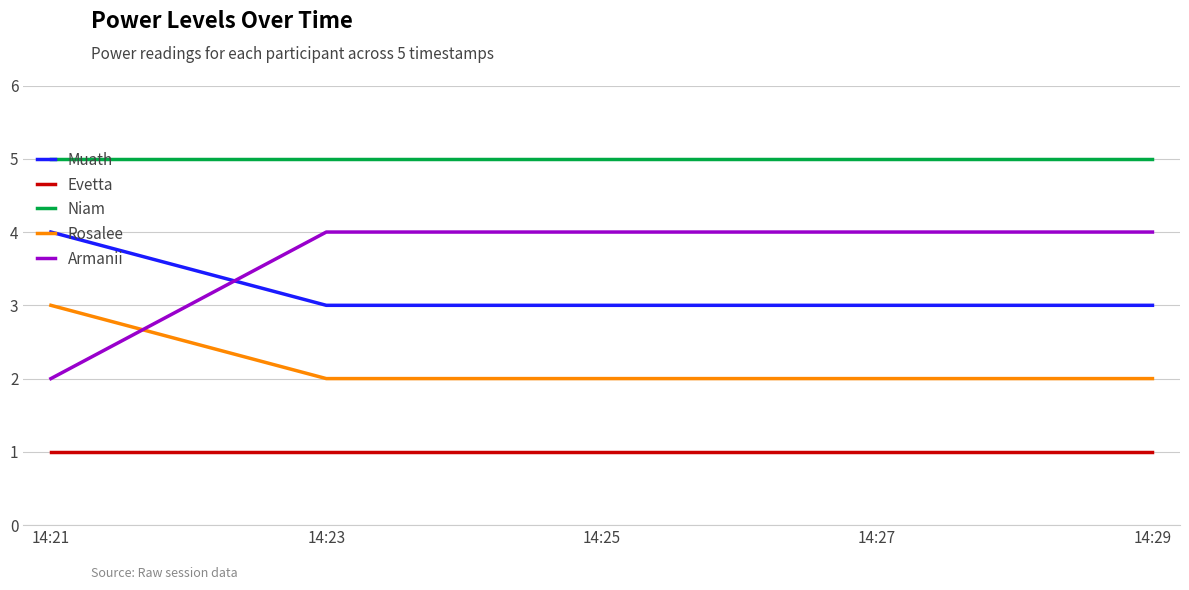

What is the highest value of the Niam series?

5